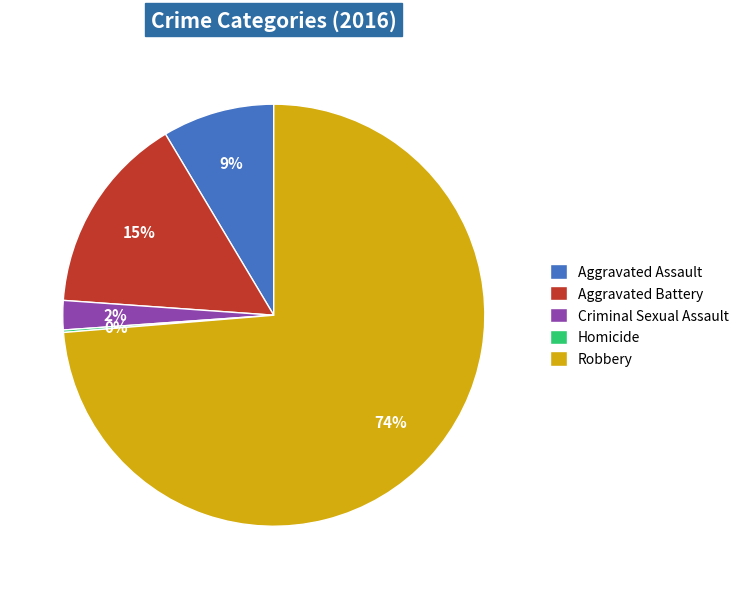

To the nearest percent, what is the difference between the Robbery and Aggravated Assault slice percentages?

65%